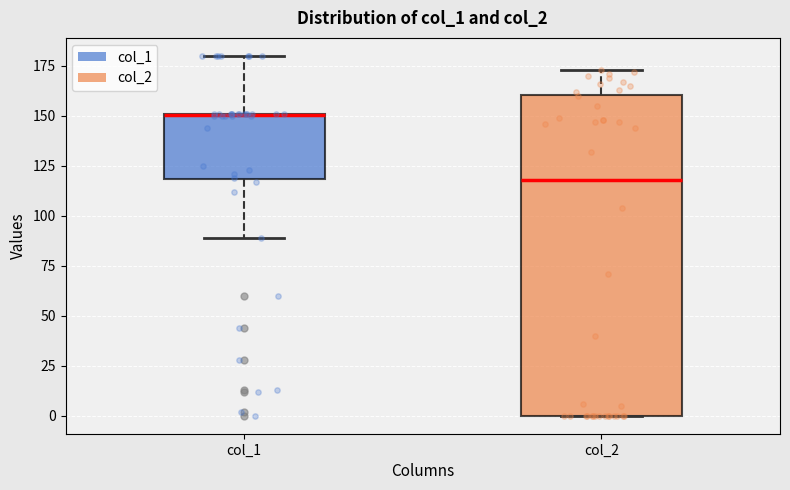

Reading left to right, read every box against the y-axis: the position of its median line, the range the box covers, and the ends of its whiskers. The values are not printed on the chart, so give them approximately, as read against the axis.

col_1: median 150 (drawn on the box's upper edge), box 120 to 150, whiskers 90 to 180
col_2: median 120, box 0 to 160, whiskers 0 to 175